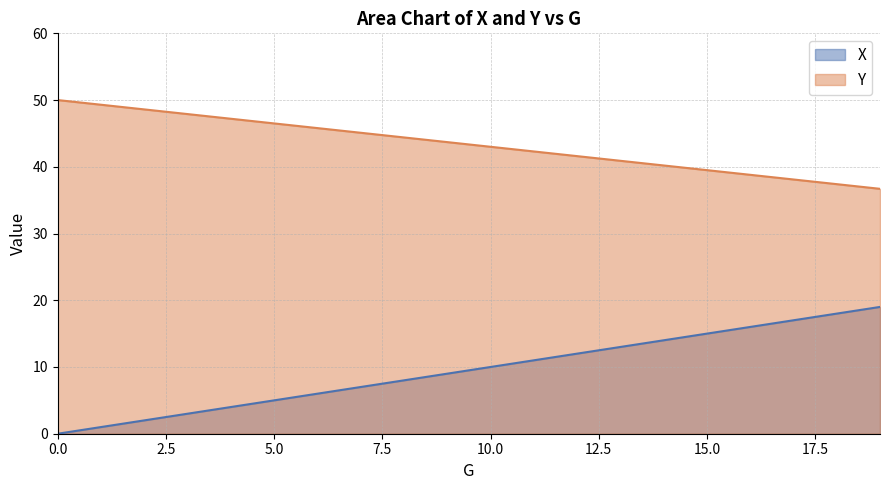

Which category has the highest value in the X series?

19